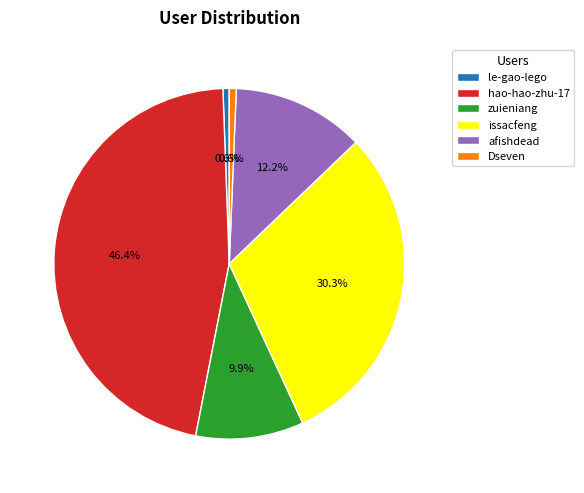

To the nearest percent, what is the difference between the largest and smallest slice percentages?

46%